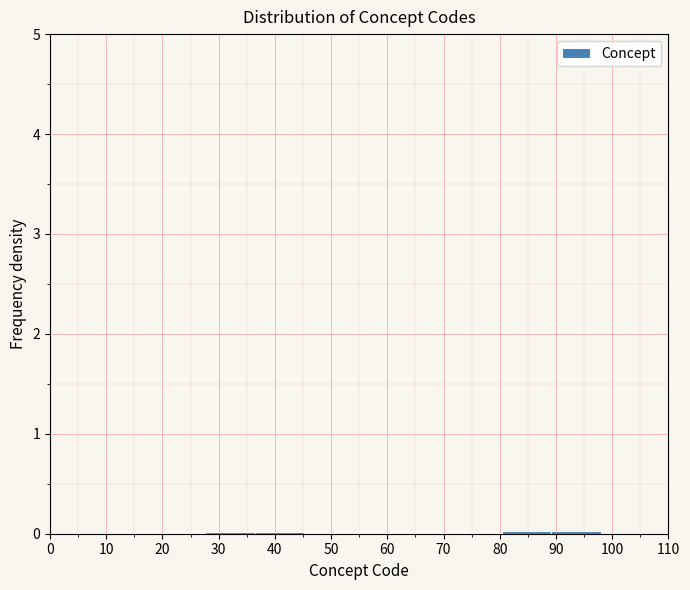

Reading left to right, list every bar in this chart as the range it spans on the x-axis followed by its height. Neither the bar edges nor the heights are printed on the chart, so give them approximately, as read against the axes.

10.0 to 18.8: under 0.1
18.8 to 27.6: under 0.1
27.6 to 36.4: under 0.1
36.4 to 45.2: under 0.1
45.2 to 54.0: under 0.1
54.0 to 62.8: under 0.1
62.8 to 71.6: under 0.1
71.6 to 80.4: under 0.1
80.4 to 89.2: under 0.1
89.2 to 98.0: under 0.1